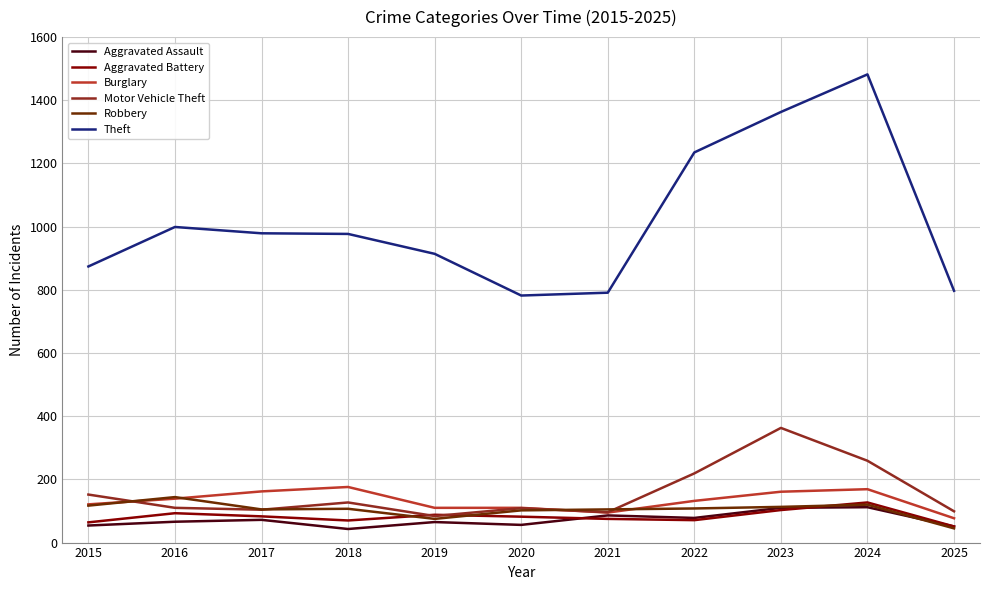

Which label corresponds to the largest value in the chart?

2024